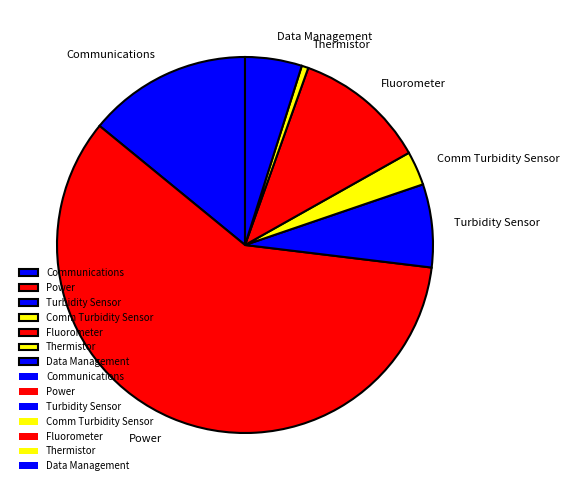

Which slice represents more than half of the pie?

Power